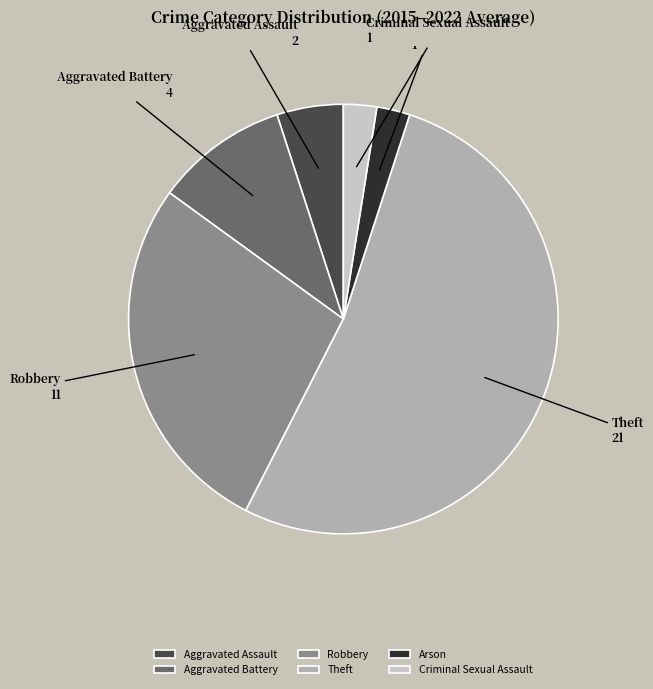

Does Theft account for over 50% of the chart?

Yes